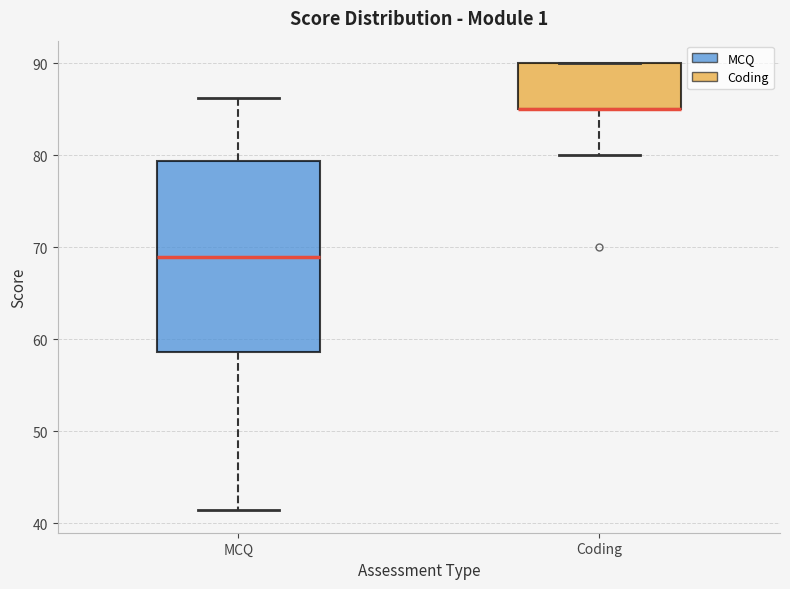

Reading left to right, transcribe this box plot: for each box, give where its median line is, the range the box spans, and where its two whiskers end, as read against the y-axis. The values are not printed on the chart, so give them approximately, as read against the axis.

MCQ: median 69, box 59 to 79, whiskers 41 to 86
Coding: median 85 (drawn on the box's lower edge), box 85 to 90, whiskers 80 to 90